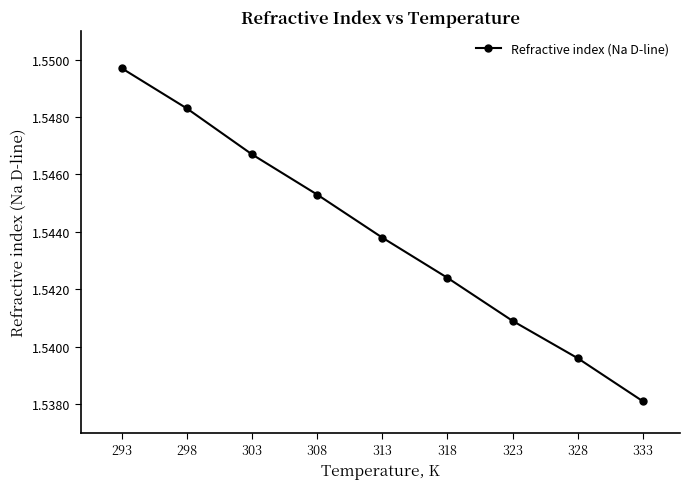

Which has a higher value, 318 or 298?

298